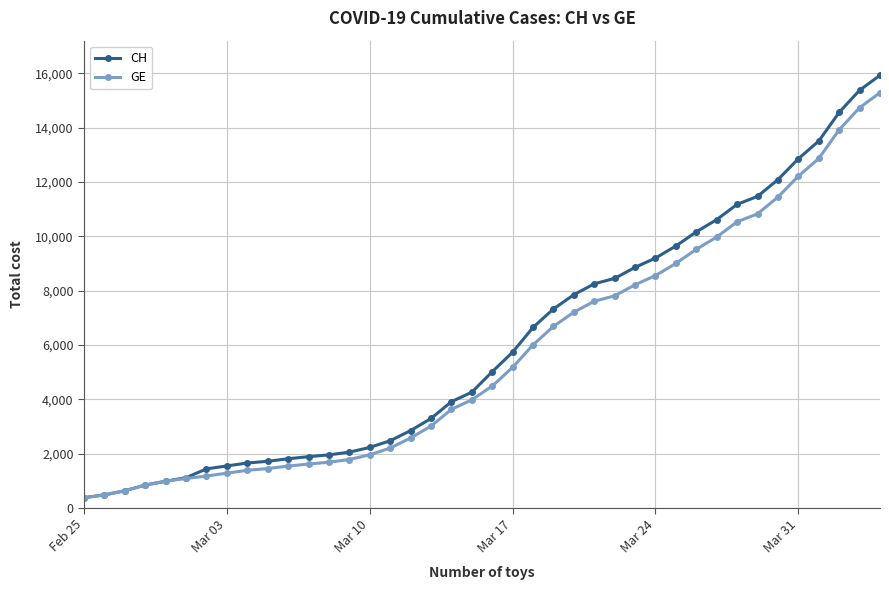

What is the lowest value of the GE series?

375